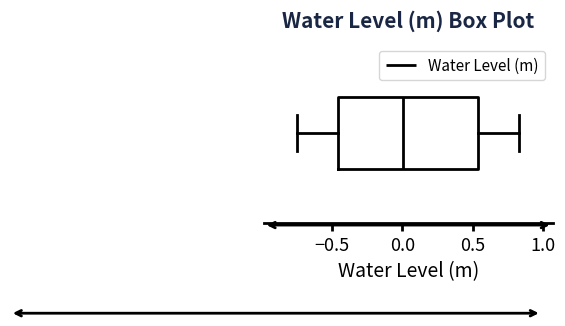

Transcribe this box plot: give where the median line is, the range the box spans, and where the two whiskers end, as read against the x-axis. The values are not printed on the chart, so give them approximately, as read against the axis.

median 0.00, box -0.45 to 0.55, whiskers -0.75 to 0.85